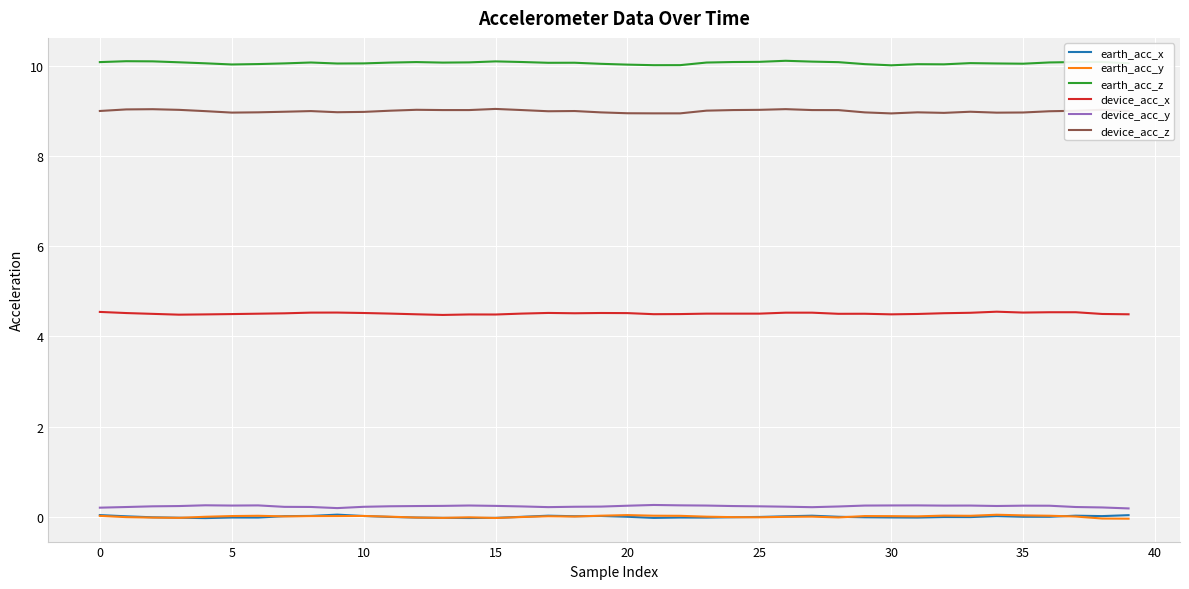

What is the sum of all earth_acc_z values?

402.3